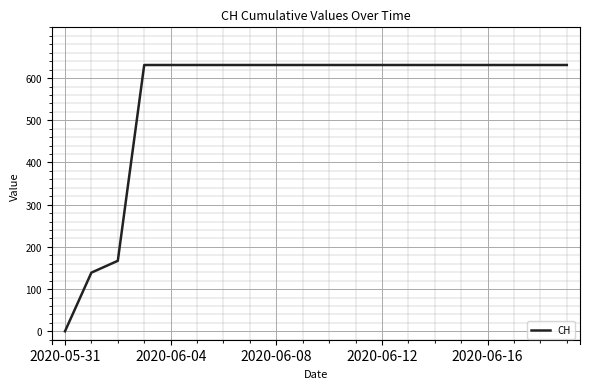

What is the difference between the second highest and minimum values?

631